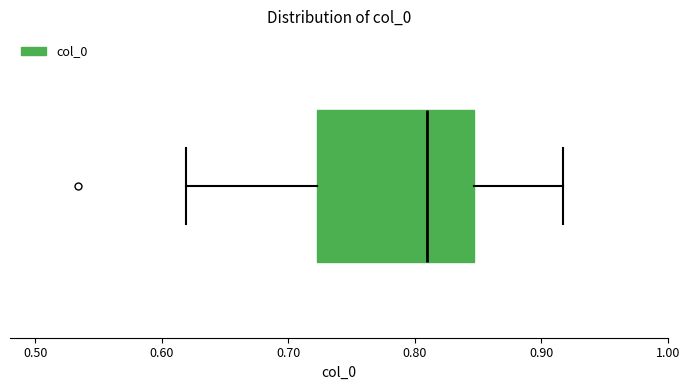

Where is the right edge of the box on the x-axis? The values are not printed on the chart, so give them approximately, as read against the axis.

0.85